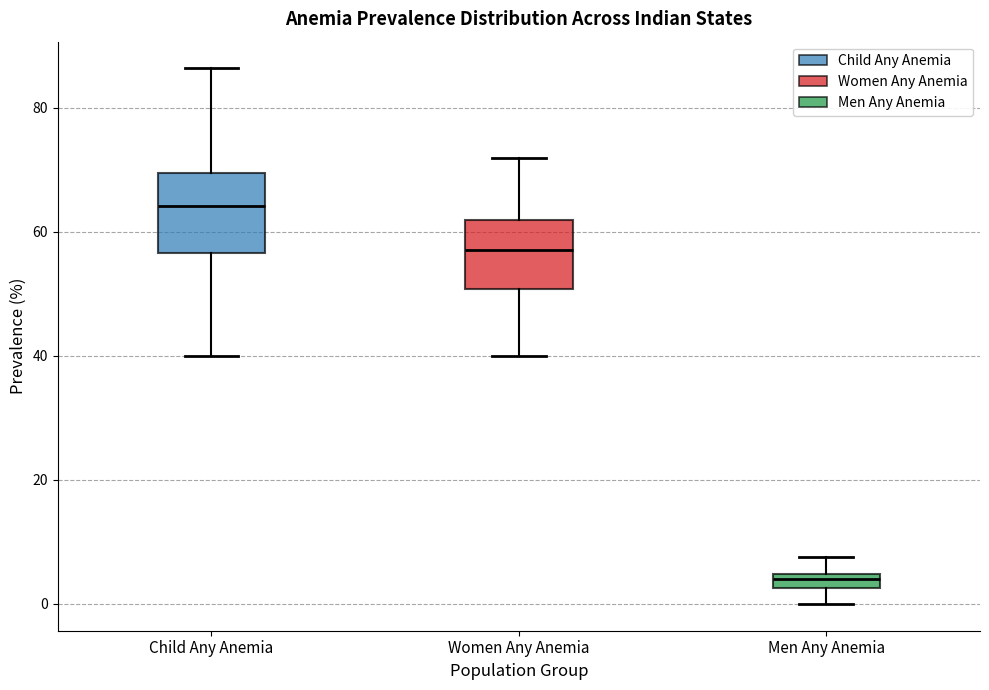

Where is the lower edge of the box for Child Any Anemia on the y-axis? The values are not printed on the chart, so give them approximately, as read against the axis.

56